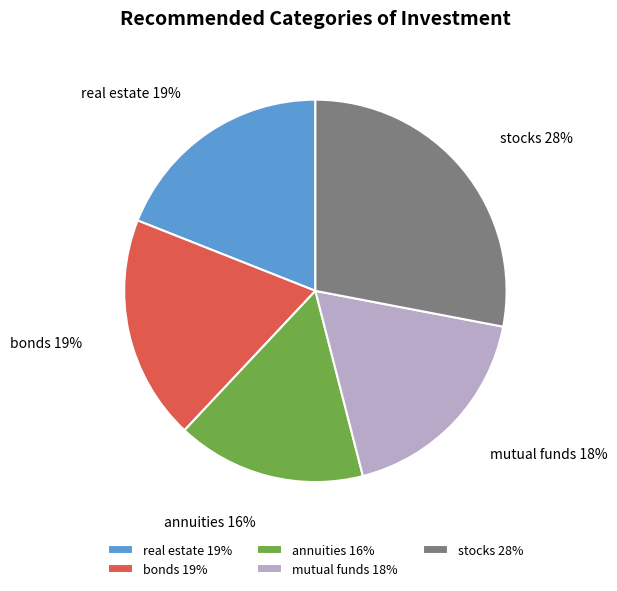

Count the number of slices in the pie.

5